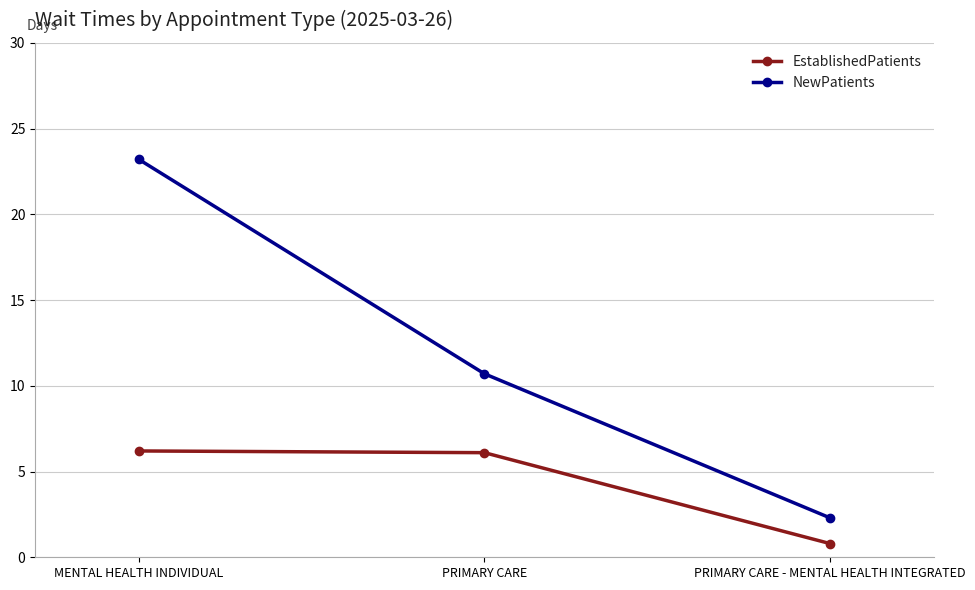

What is the value of the NewPatients point at the 3rd from the left?

2.3